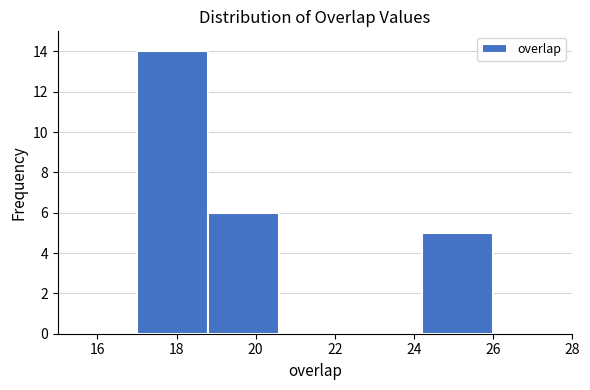

Reading left to right, transcribe this chart: for each bar, give the range it covers on the x-axis and its height. The values are not printed on the chart, so give them approximately, as read against the axis.

17.0 to 18.8: 14
18.8 to 20.6: 6
20.6 to 22.4: 0
22.4 to 24.2: 0
24.2 to 26.0: 5